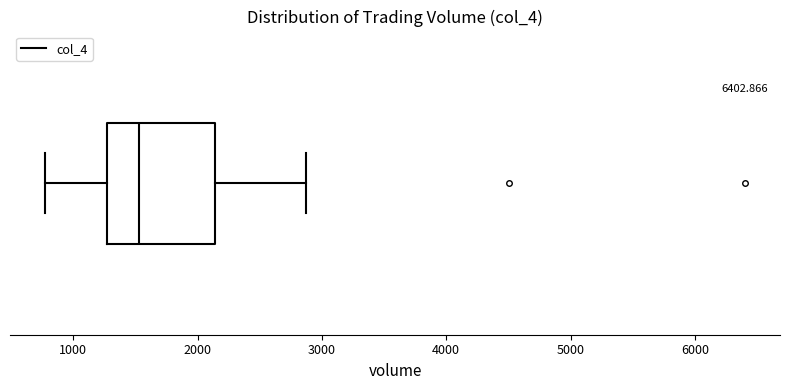

Read this box plot against the x-axis: the position of the median line, the range covered by the box, and the ends of both whiskers. The values are not printed on the chart, so give them approximately, as read against the axis.

median 1500, box 1300 to 2100, whiskers 800 to 2900